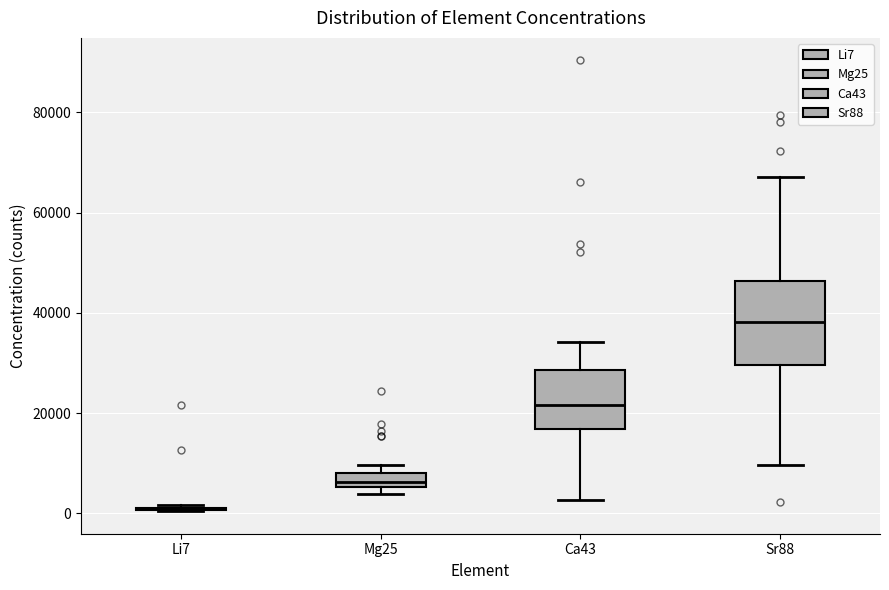

Which box is the tallest, from its lower edge to its upper edge?

Sr88